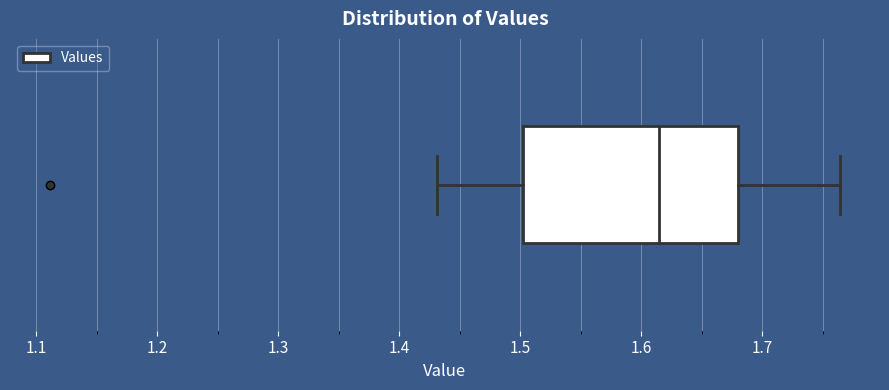

Transcribe this box plot: give where the median line is, the range the box spans, and where the two whiskers end, as read against the x-axis. The values are not printed on the chart, so give them approximately, as read against the axis.

median 1.61, box 1.50 to 1.68, whiskers 1.43 to 1.76